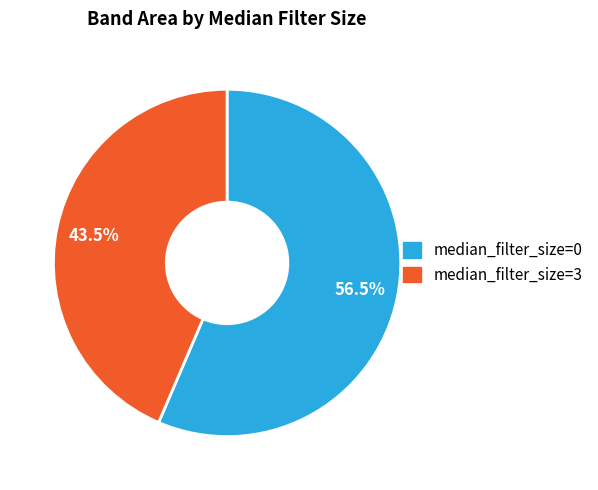

Is there a majority slice in this chart?

Yes